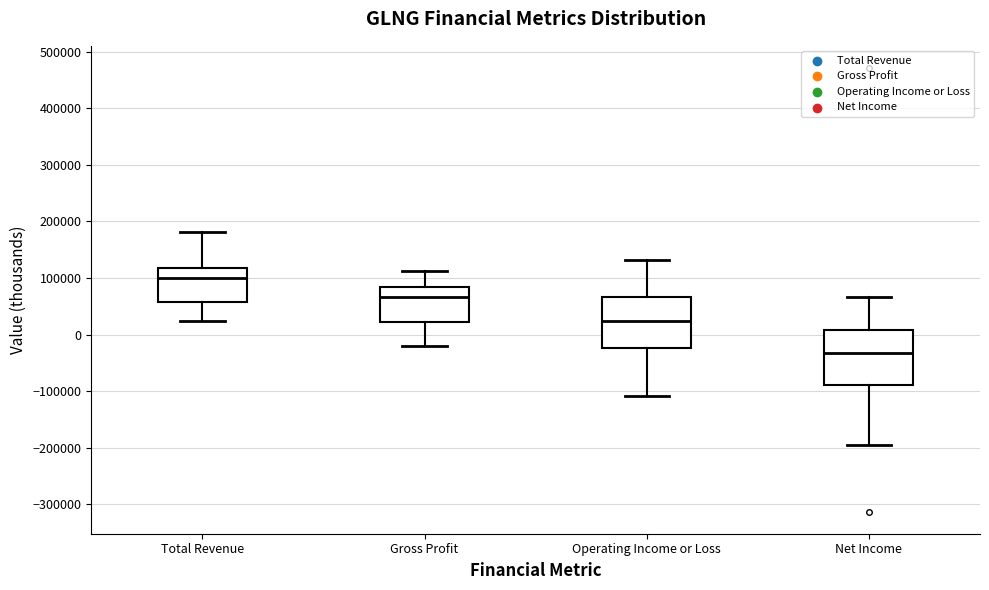

Reading left to right, read every box against the y-axis: the position of its median line, the range the box covers, and the ends of its whiskers. The values are not printed on the chart, so give them approximately, as read against the axis.

Total Revenue: median 100000, box 60000 to 120000, whiskers 20000 to 180000
Gross Profit: median 70000, box 20000 to 80000, whiskers -20000 to 110000
Operating Income or Loss: median 20000, box -20000 to 70000, whiskers -110000 to 130000
Net Income: median -30000, box -90000 to 10000, whiskers -200000 to 70000